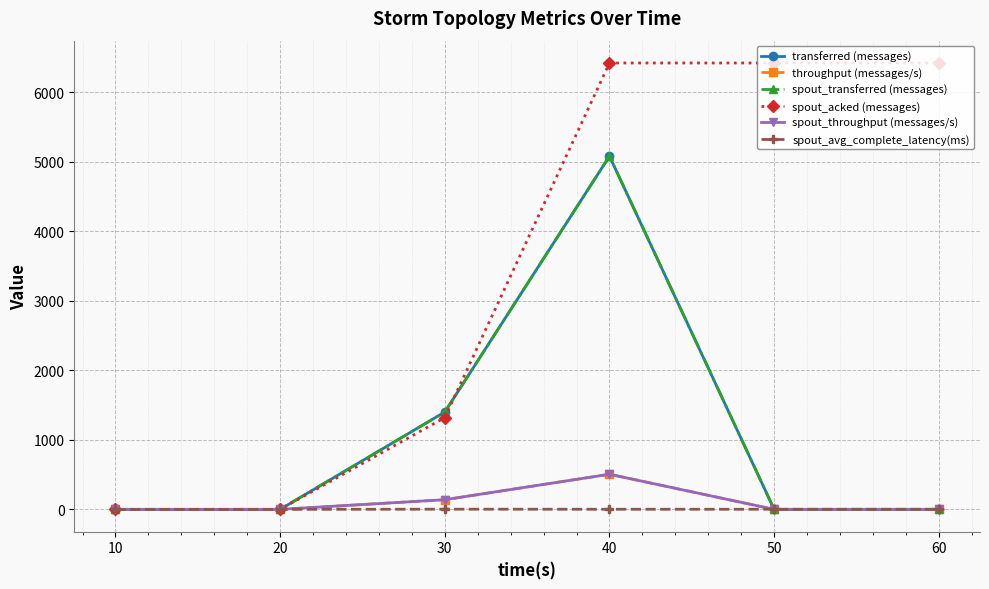

How many intersections are there between spout_transferred (messages) and spout_avg_complete_latency(ms)?

1